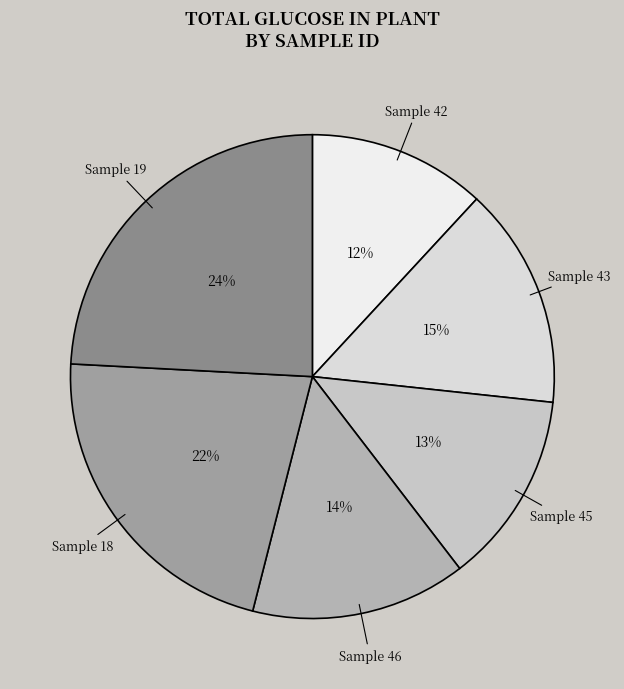

How many slices are in this pie chart?

6